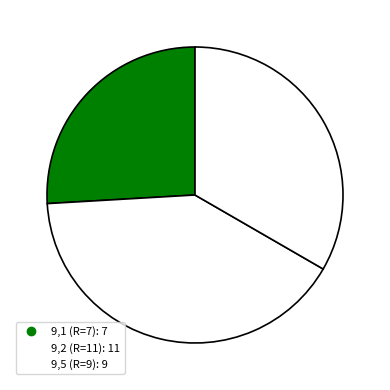

How many slices are in this pie chart?

3